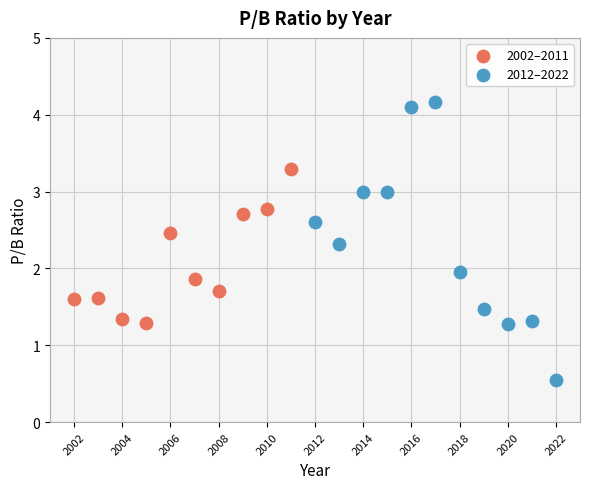

Which series has the widest spread of Y values?

2012–2022